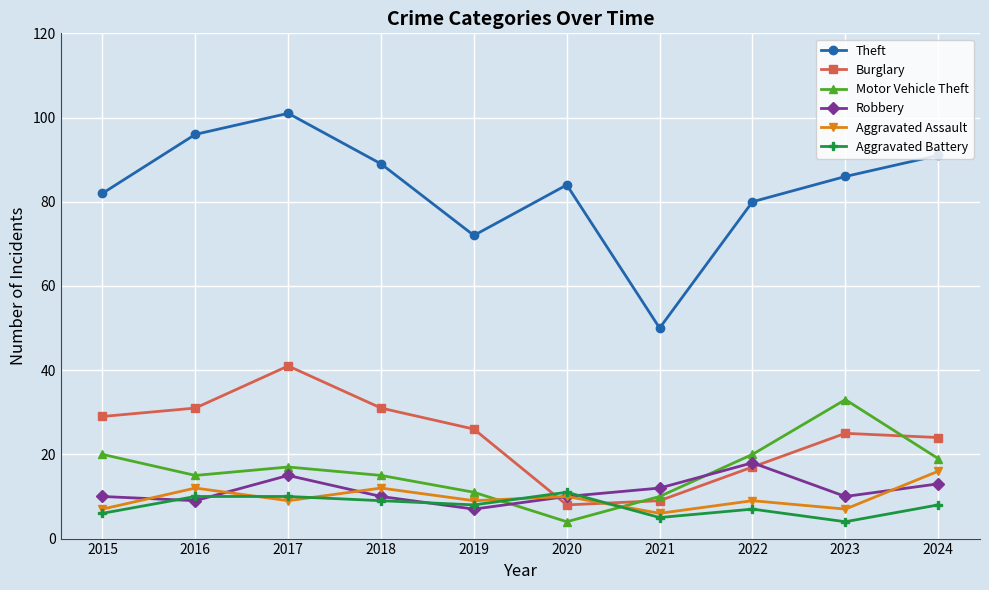

What are all the series names shown in the legend?

Theft, Burglary, Motor Vehicle Theft, Robbery, Aggravated Assault, Aggravated Battery